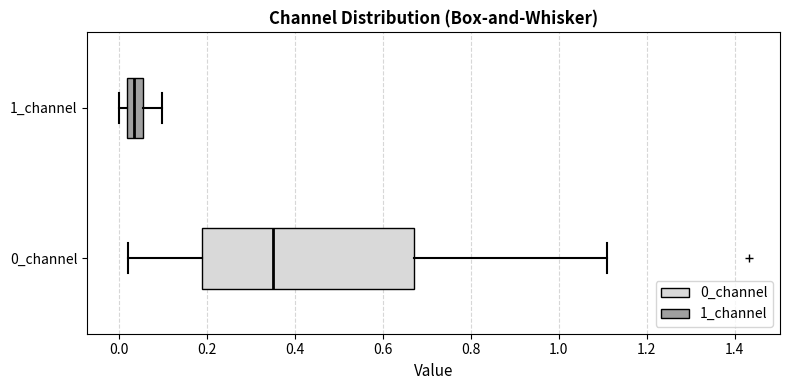

Reading bottom to top, read every box against the x-axis: the position of its median line, the range the box covers, and the ends of its whiskers. The values are not printed on the chart, so give them approximately, as read against the axis.

0_channel: median 0.34, box 0.18 to 0.68, whiskers 0.02 to 1.12
1_channel: median 0.04, box 0.02 to 0.06, whiskers 0.00 to 0.10